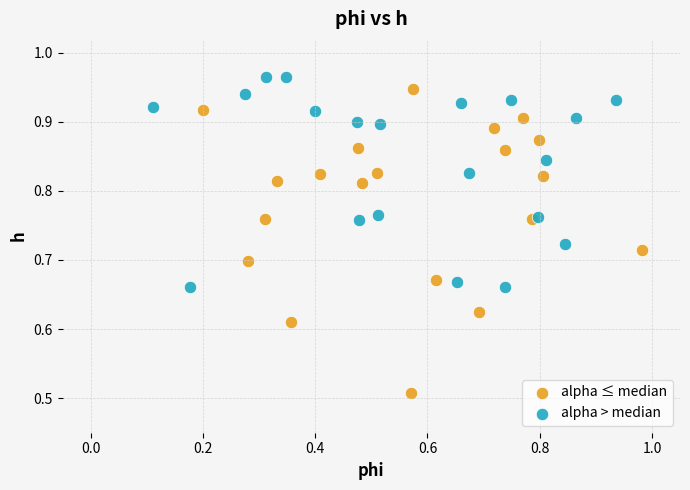

Which series contains the highest Y value?

alpha > median